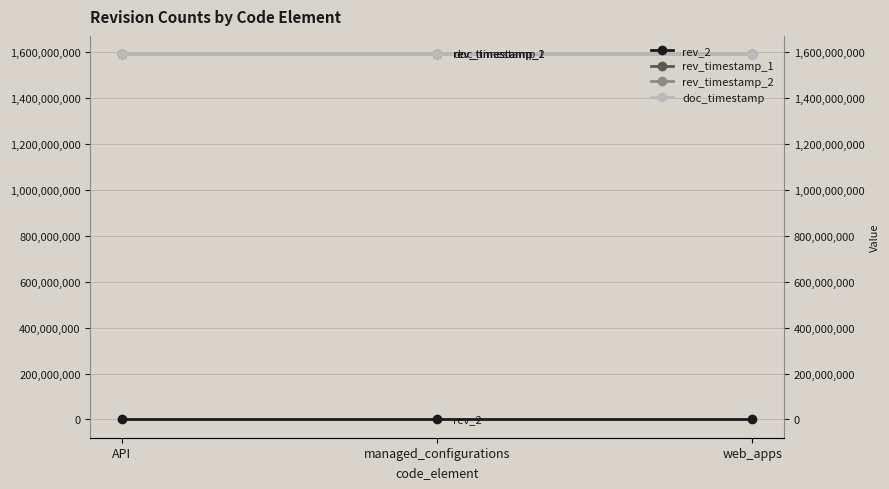

What is the label of the 1st point from the right?

web_apps